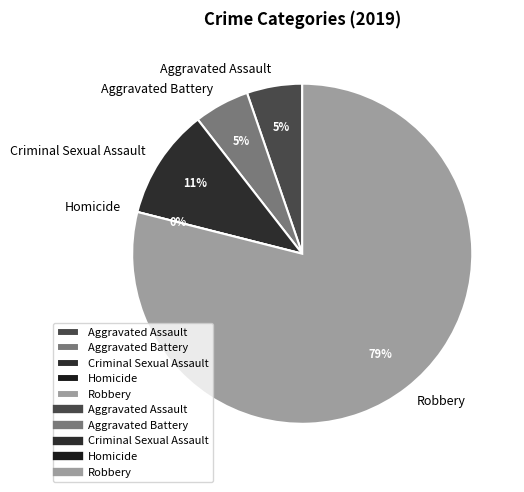

What percentage is the Aggravated Assault slice, to the nearest percent?

5%